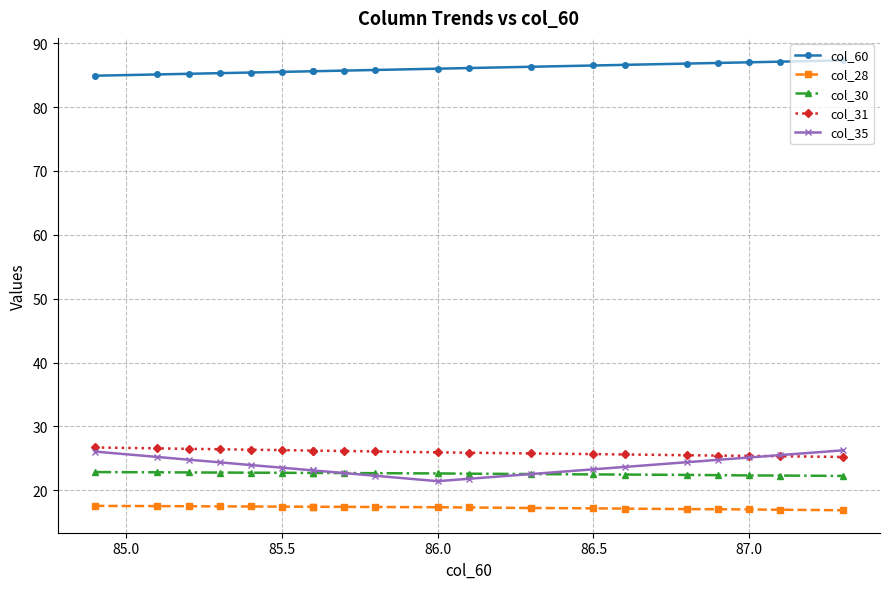

At how many categories does at least one series exceed 40?

20